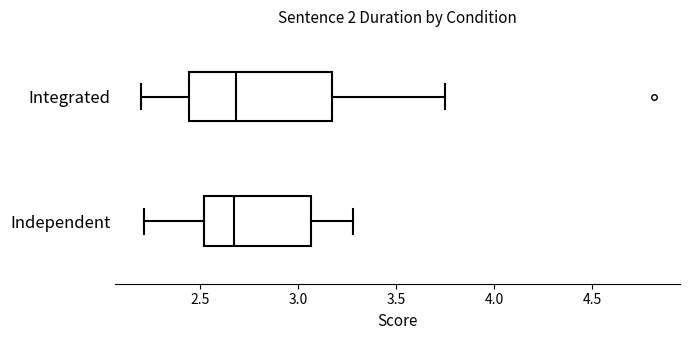

Where does the right whisker of the box for Independent end on the x-axis? The values are not printed on the chart, so give them approximately, as read against the axis.

3.30